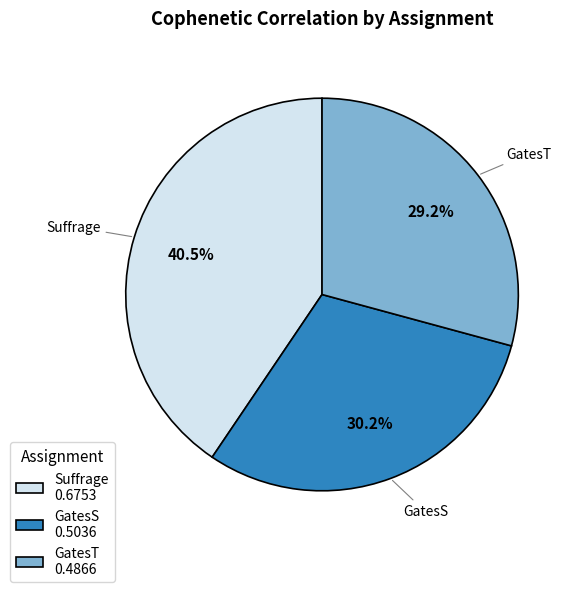

Between GatesT 0.4866 and GatesS 0.5036, which is larger?

GatesS 0.5036